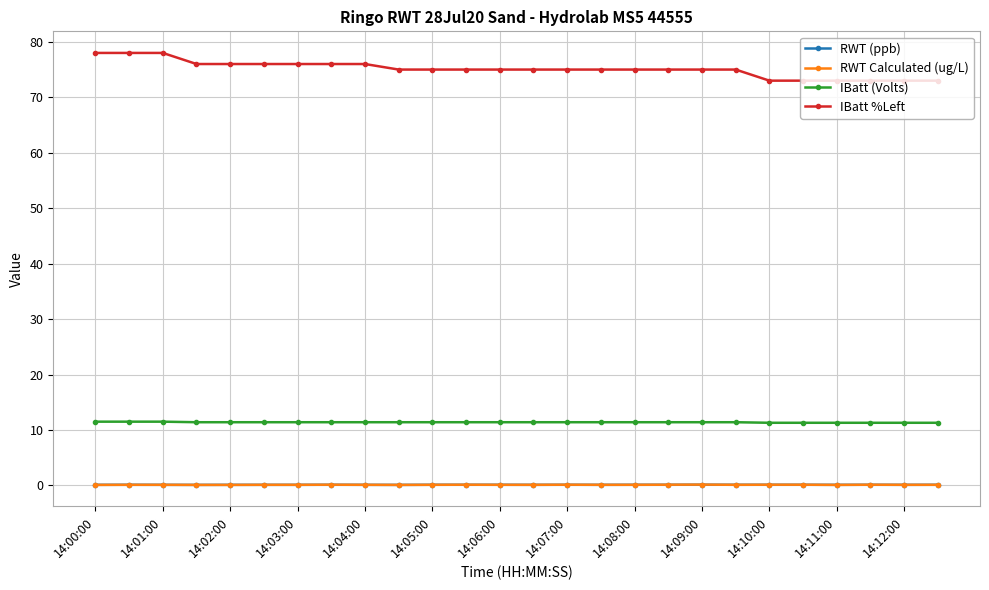

What is the maximum value for IBatt %Left?

78.0